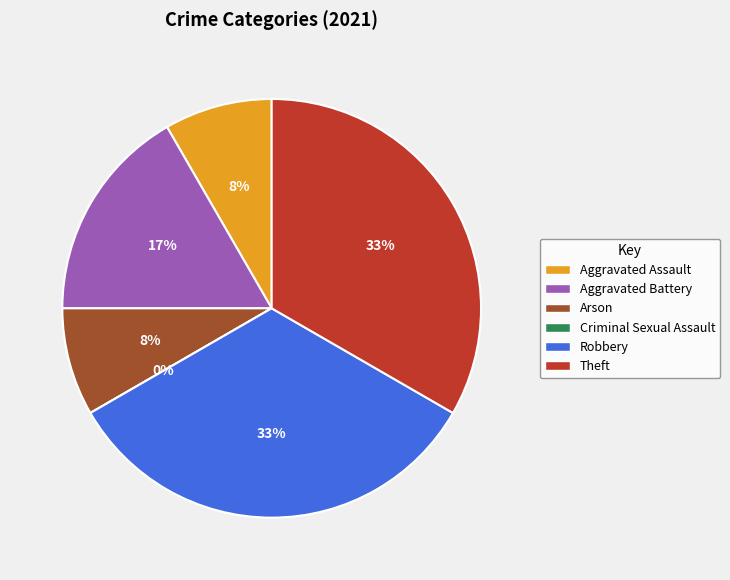

What is the largest slice in the pie chart?

Robbery